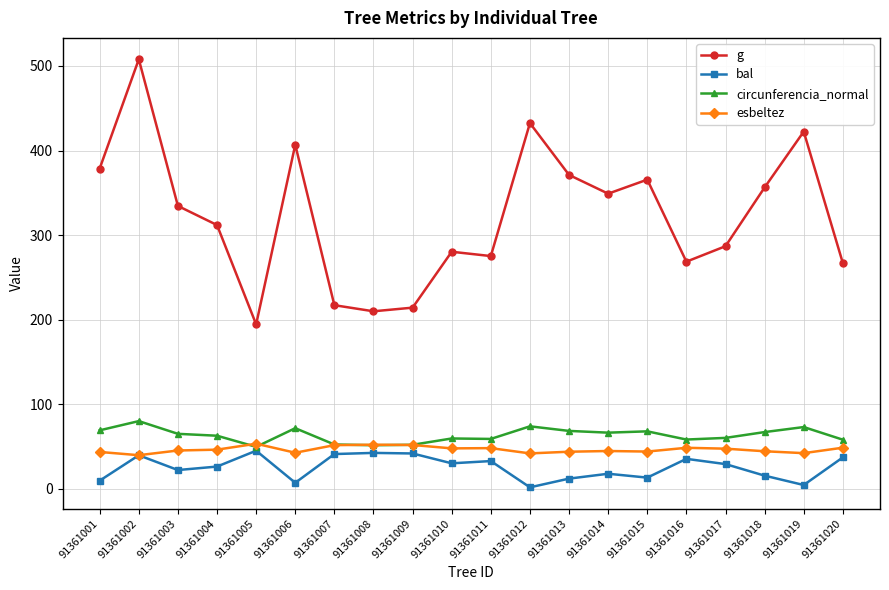

What is the value of the circunferencia_normal point at the 15th from the left?

67.8